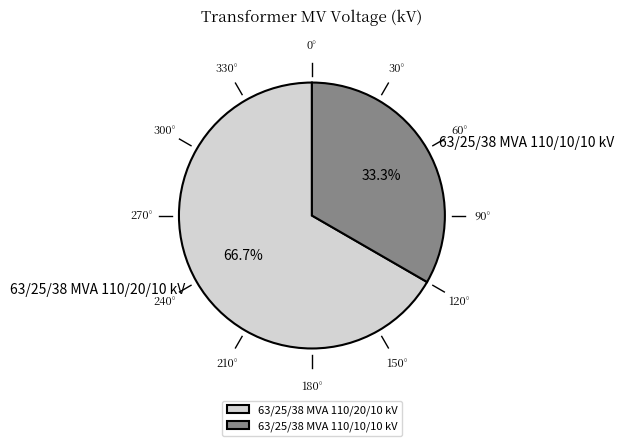

Which category accounts for the majority?

63/25/38 MVA 110/20/10 kV